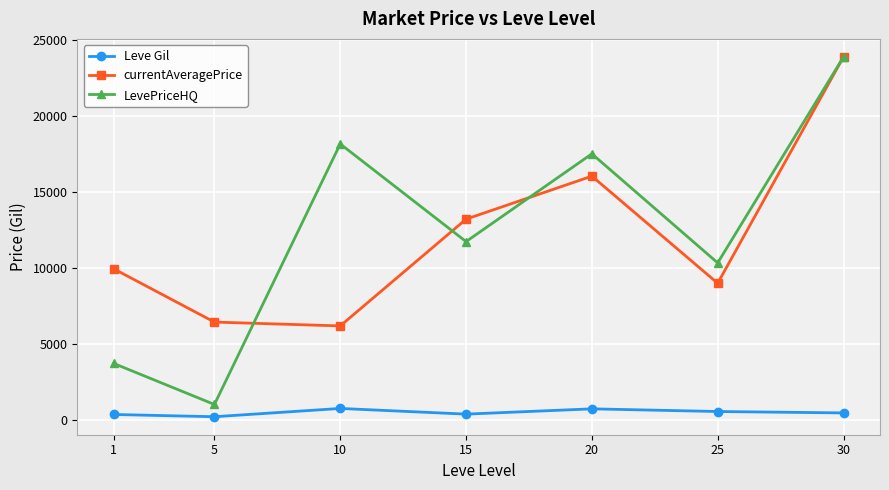

What is the spread (max minus min) of values at 20?

16780.0